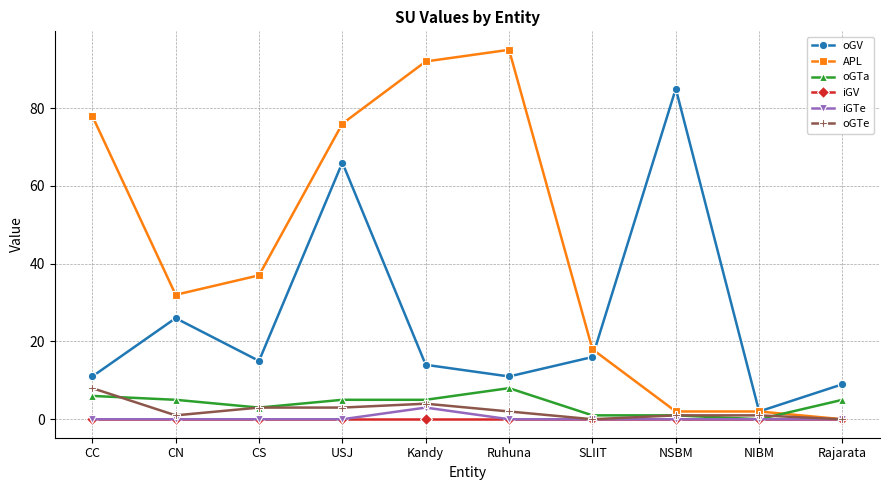

What is the difference between the highest and lowest values at USJ?

76